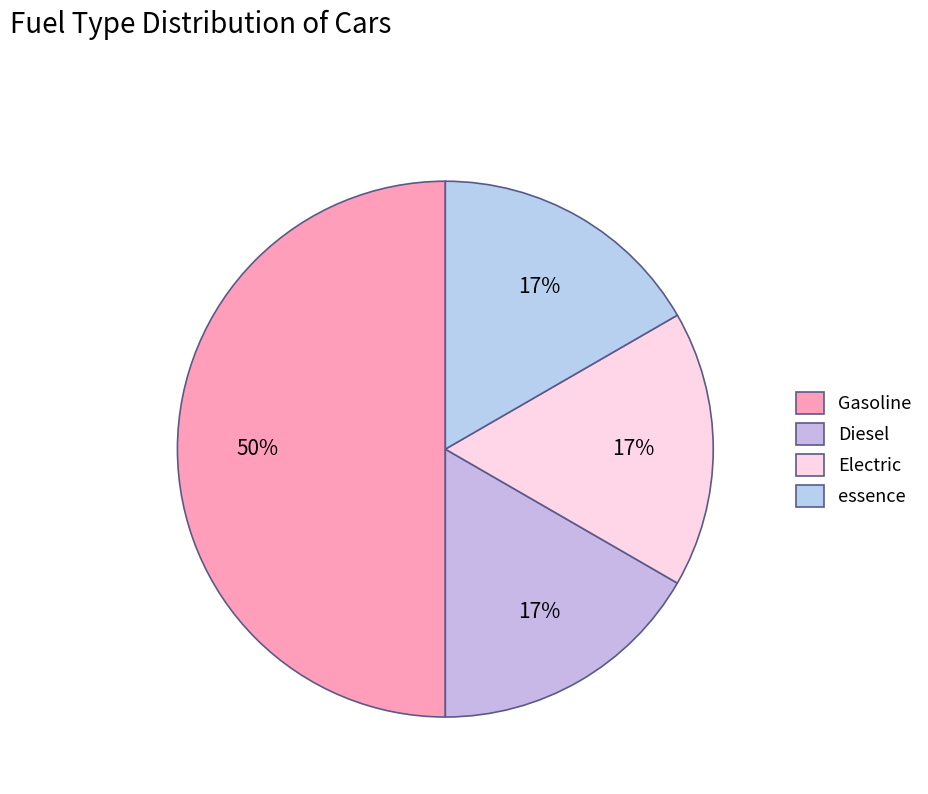

Which slice is the largest?

Gasoline